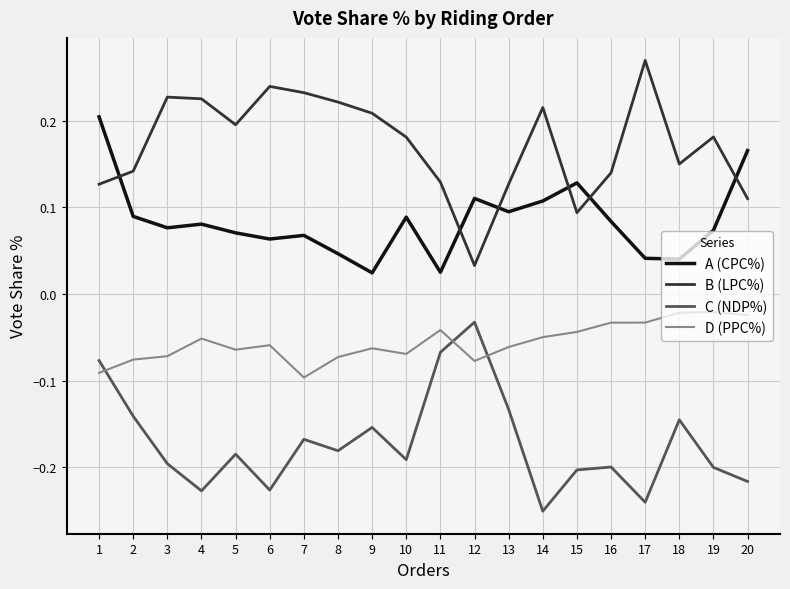

At 3, list the series in order from largest to smallest.

B (LPC%), A (CPC%), D (PPC%), C (NDP%)